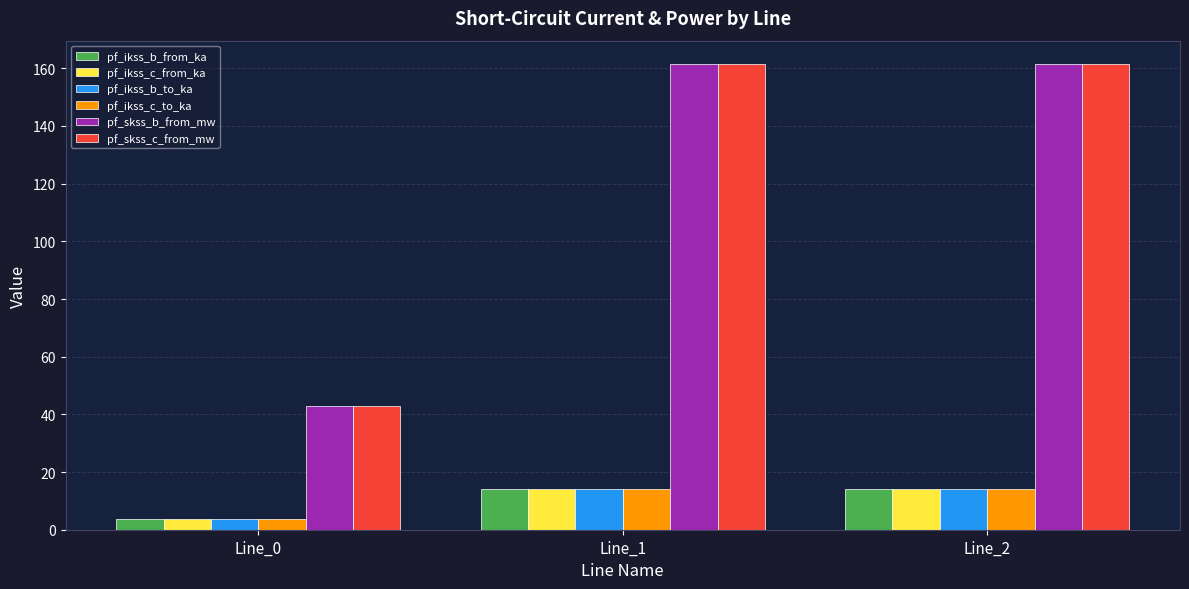

What is the lowest value of the pf_ikss_b_from_ka series?

3.7